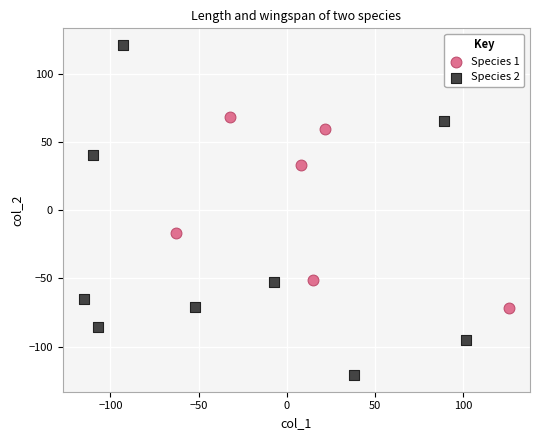

Which series contains the lowest Y value?

Species 2